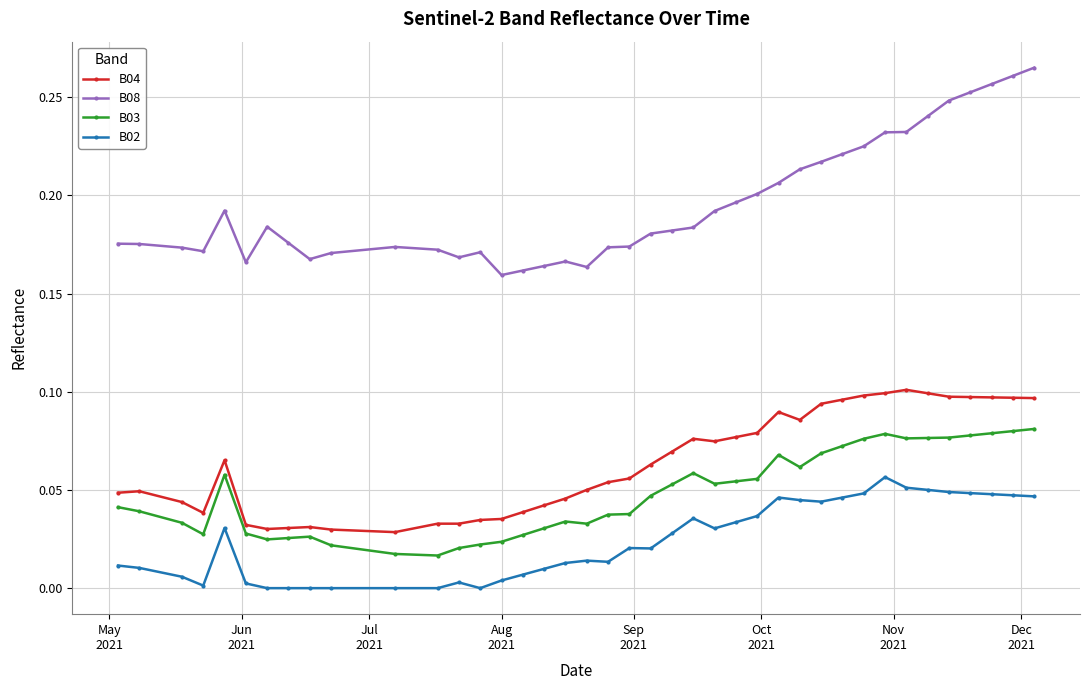

How many lines are shown in the chart?

4